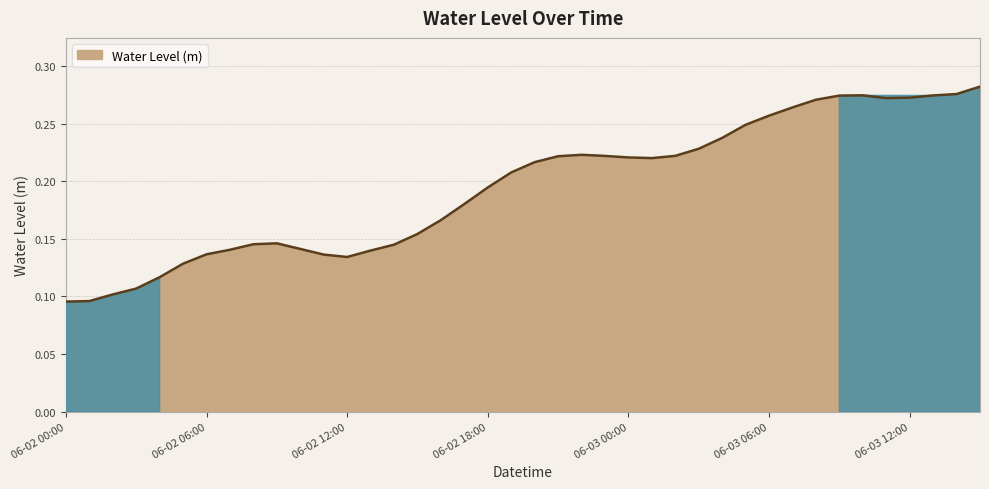

How many values are between 0 and 1?

40